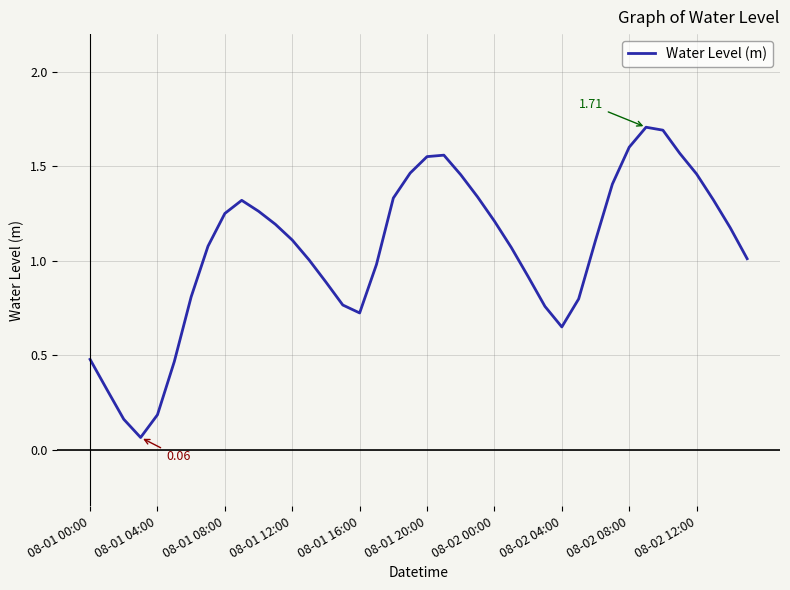

What is the minimum value shown in the chart?

0.1